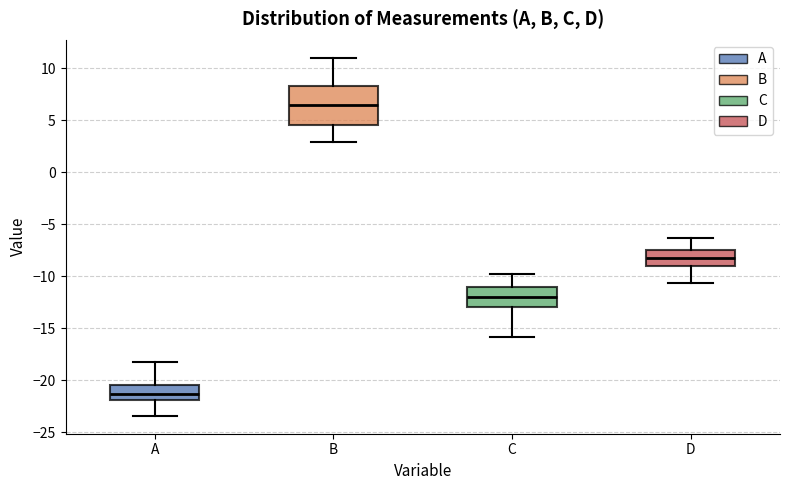

Reading left to right, transcribe this box plot: for each box, give where its median line is, the range the box spans, and where its two whiskers end, as read against the y-axis. The values are not printed on the chart, so give them approximately, as read against the axis.

A: median -21.5, box -22.0 to -20.5, whiskers -23.5 to -18.0
B: median 6.5, box 4.5 to 8.5, whiskers 3.0 to 11.0
C: median -12.0, box -13.0 to -11.0, whiskers -16.0 to -10.0
D: median -8.0, box -9.0 to -7.5, whiskers -10.5 to -6.5